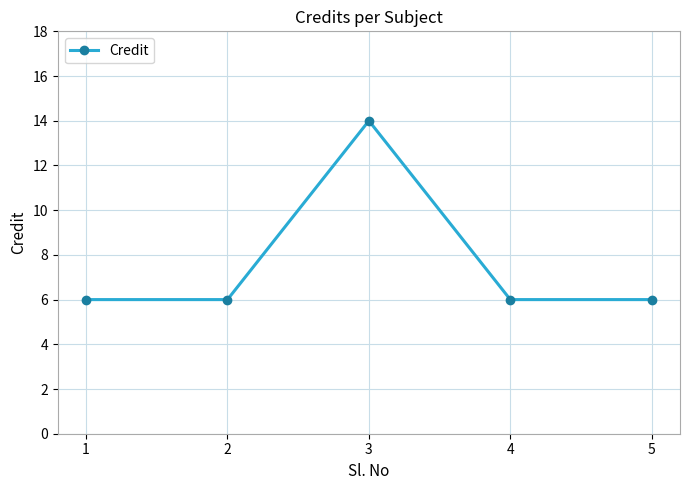

Which category has the highest value across all series?

3